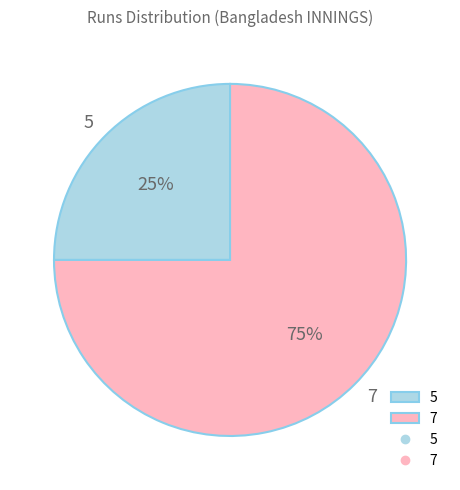

Does any single category account for the majority?

Yes